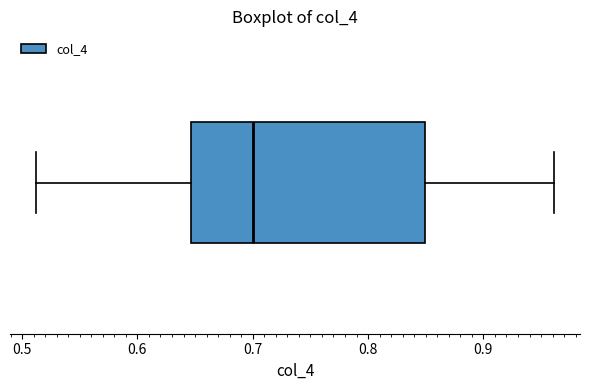

Where does the right whisker of the box end on the x-axis? The values are not printed on the chart, so give them approximately, as read against the axis.

0.96